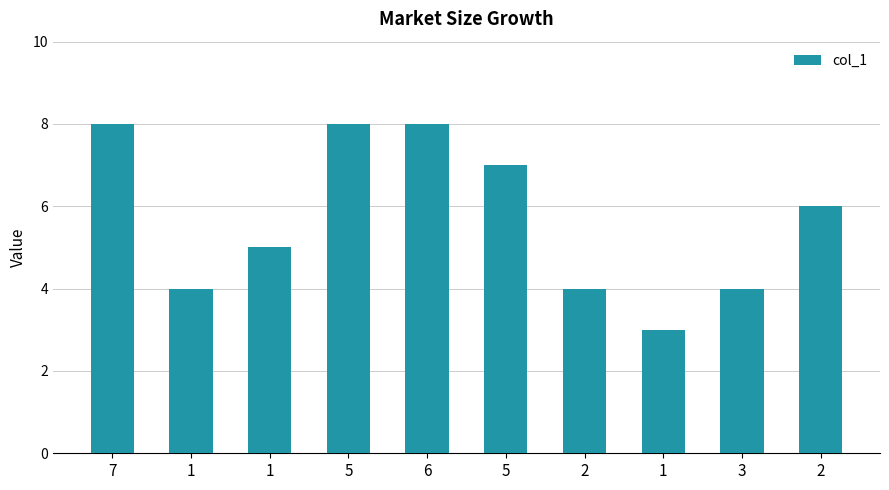

How many data points are less than 6?

5